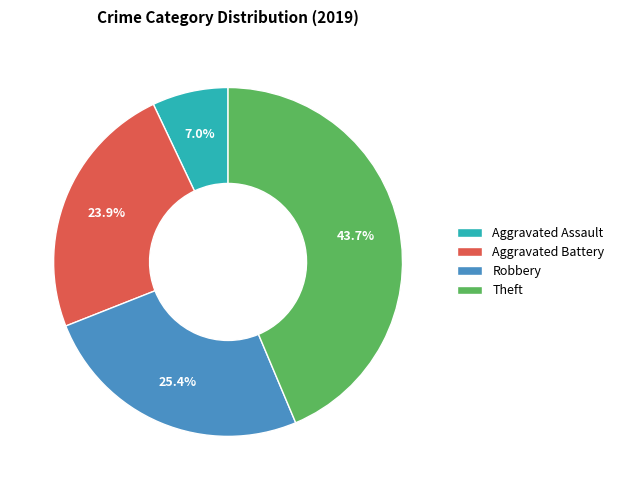

To the nearest percent, what percentage of the pie is Aggravated Assault?

7%